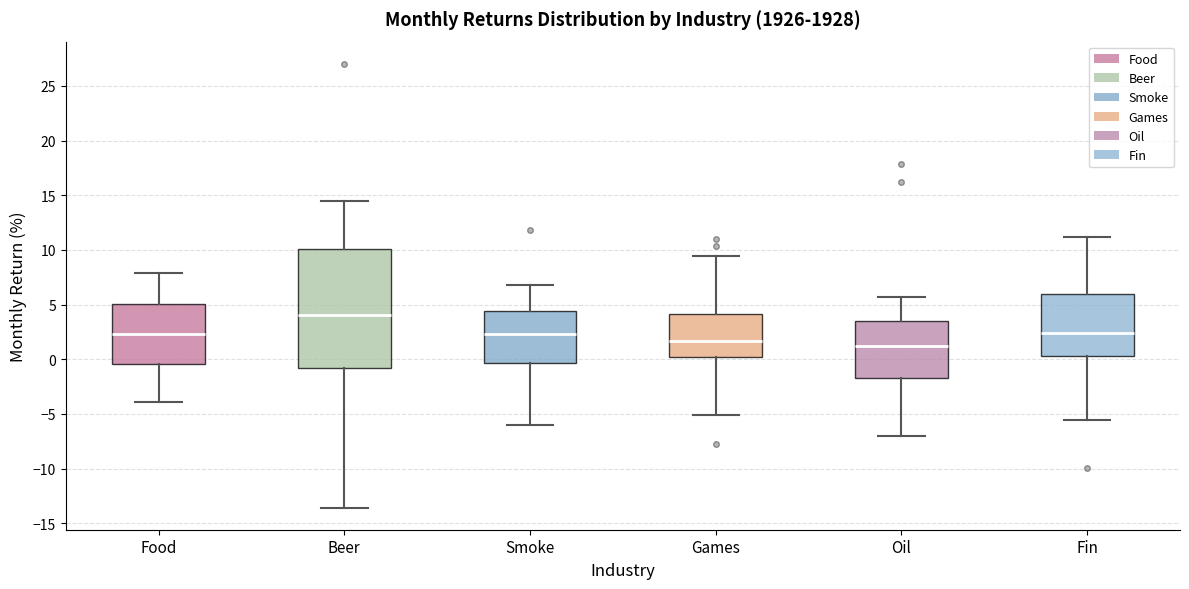

Where does the lower whisker of the box for Food end on the y-axis? The values are not printed on the chart, so give them approximately, as read against the axis.

-4.0